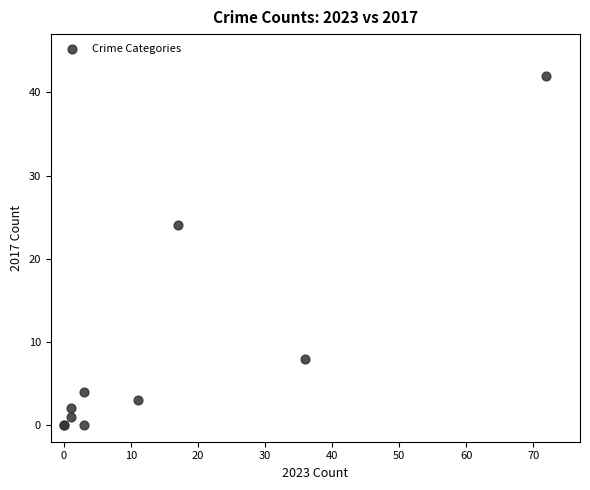

What Y value in the scatter plot is closest to 21?

24